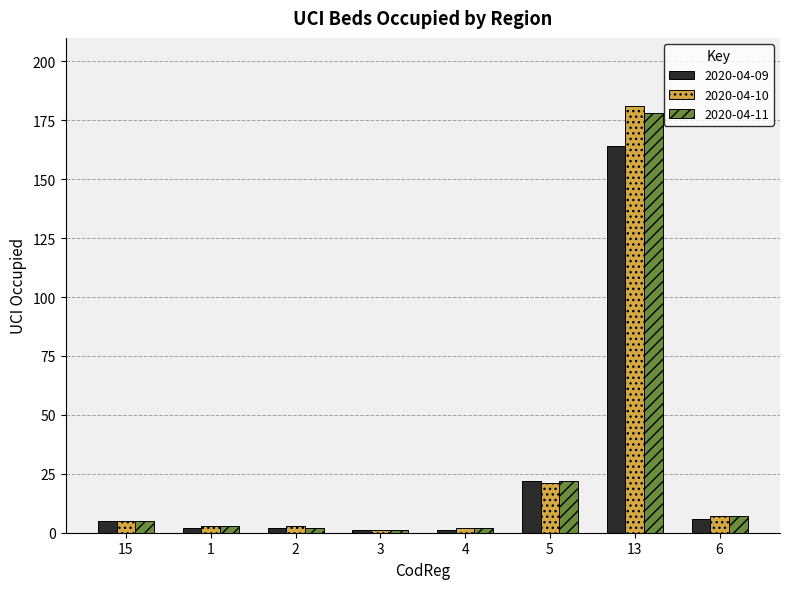

List the series in order of their peak value, highest first.

2020-04-10, 2020-04-11, 2020-04-09